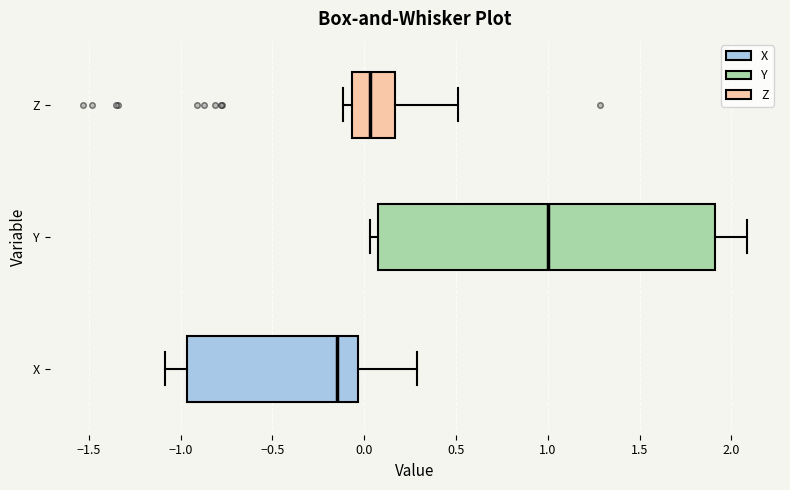

Where does the right whisker of the box for Y end on the x-axis? The values are not printed on the chart, so give them approximately, as read against the axis.

2.10